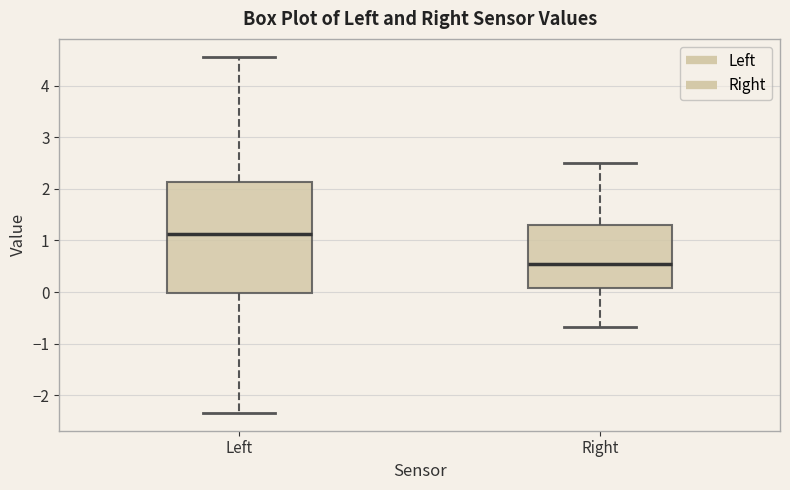

Where is the upper edge of the box for Left on the y-axis? The values are not printed on the chart, so give them approximately, as read against the axis.

2.1